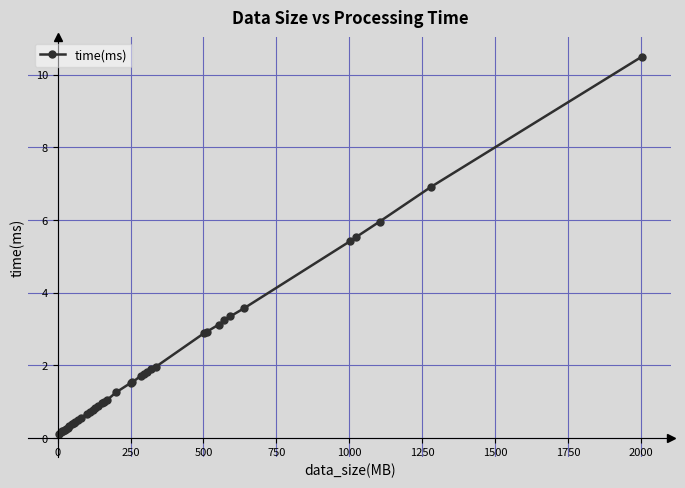

How many lines are shown in the chart?

1